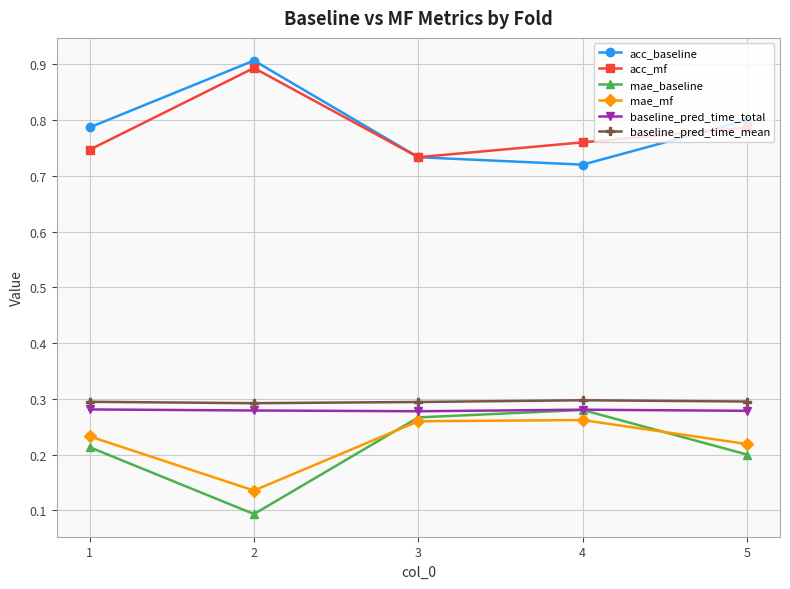

True or false: acc_baseline and baseline_pred_time_mean intersect in this chart.

False